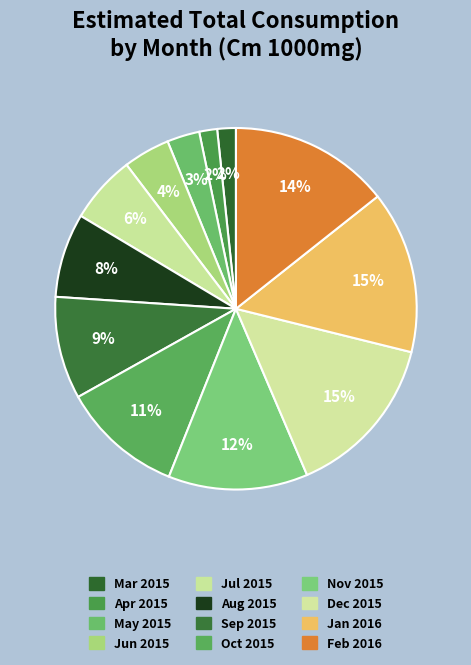

Between Jan 2016 and Feb 2016, which is larger?

Jan 2016